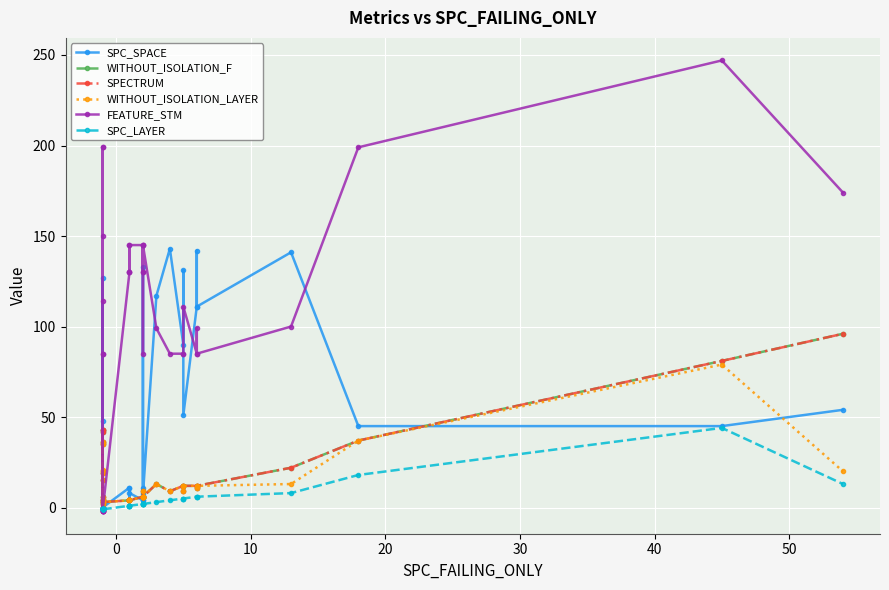

Does the chart display data point markers on the line(s)?

Yes